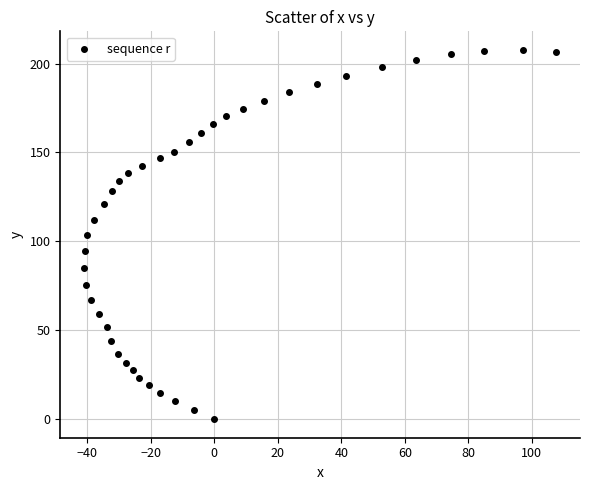

What is the range of Y values (max minus min)?

207.7